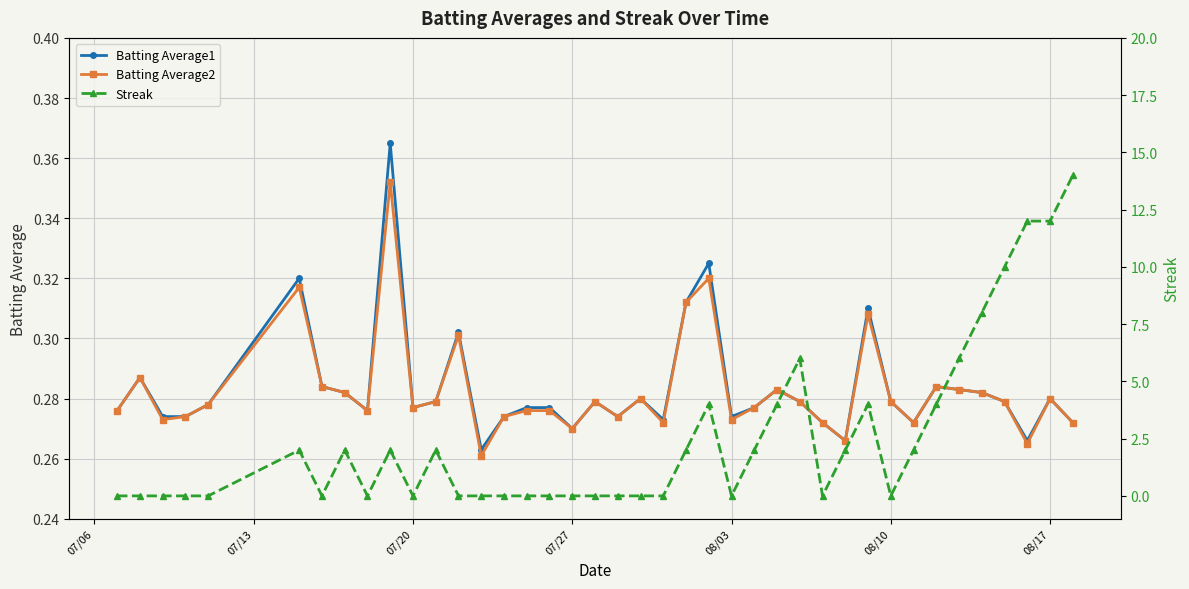

True or false: Batting Average1 has more than 1 interior local peaks.

True